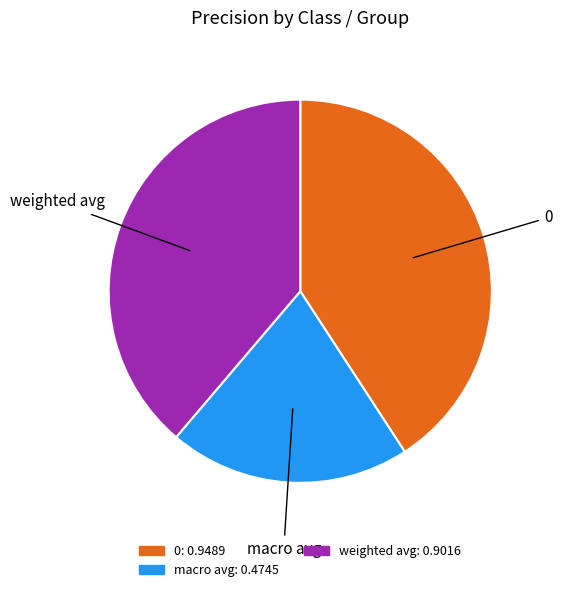

Does any single category account for the majority?

No